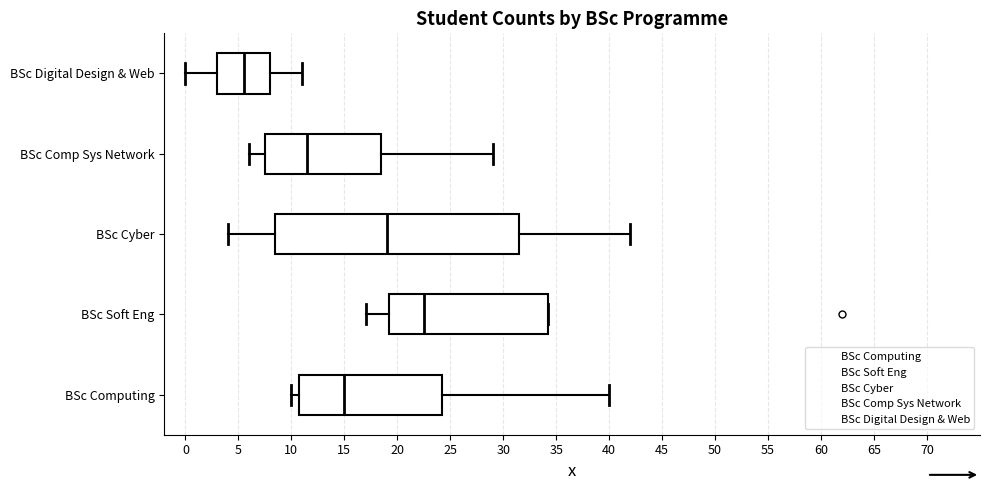

Which box's median line is the furthest to the right?

BSc Soft Eng